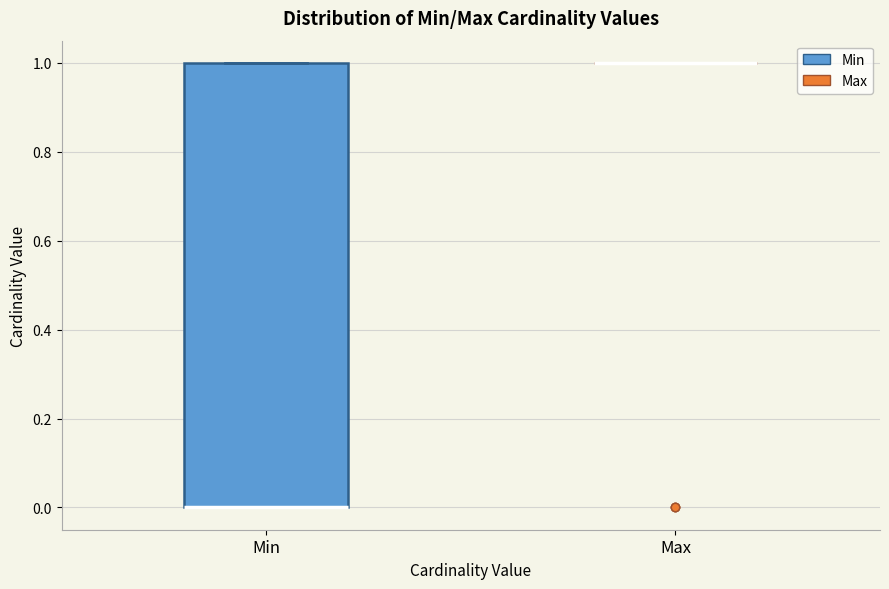

Reading left to right, transcribe this box plot: for each box, give where its median line is, the range the box spans, and where its two whiskers end, as read against the y-axis. The values are not printed on the chart, so give them approximately, as read against the axis.

Min: median 0 (drawn on the box's lower edge), box 0 to 1, whiskers 0 to 1
Max: box collapsed to a line at 1, whiskers 1 to 1